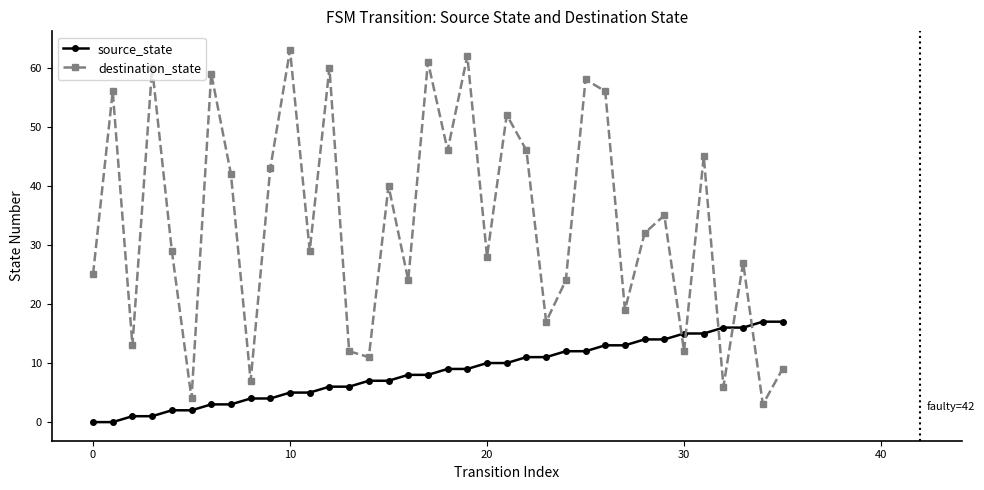

Reading right to left, extract all data points from this chart.

source_state: 17	17	16	16	15	15	14	14	13	13	12	12	11	11	10	10	9	9	8	8	7	7	6	6	5	5	4	4	3	3	2	2	1	1	0	0
destination_state: 9	3	27	6	45	12	35	32	19	56	58	24	17	46	52	28	62	46	61	24	40	11	12	60	29	63	43	7	42	59	4	29	60	13	56	25